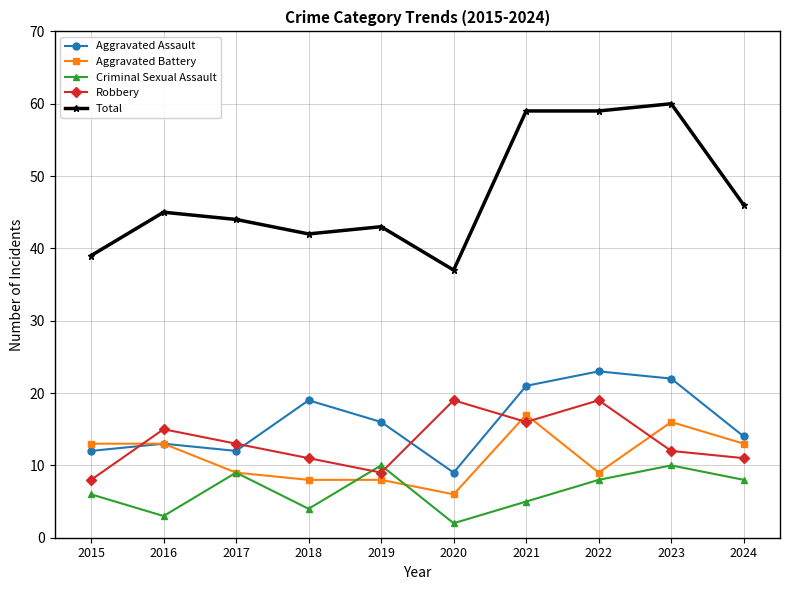

Reading left to right, transcribe all the data shown in this chart.

Aggravated Assault: 2015=12	2016=13	2017=12	2018=19	2019=16	2020=9	2021=21	2022=23	2023=22	2024=14
Aggravated Battery: 2015=13	2016=13	2017=9	2018=8	2019=8	2020=6	2021=17	2022=9	2023=16	2024=13
Criminal Sexual Assault: 2015=6	2016=3	2017=9	2018=4	2019=10	2020=2	2021=5	2022=8	2023=10	2024=8
Robbery: 2015=8	2016=15	2017=13	2018=11	2019=9	2020=19	2021=16	2022=19	2023=12	2024=11
Total: 2015=39	2016=45	2017=44	2018=42	2019=43	2020=37	2021=59	2022=59	2023=60	2024=46